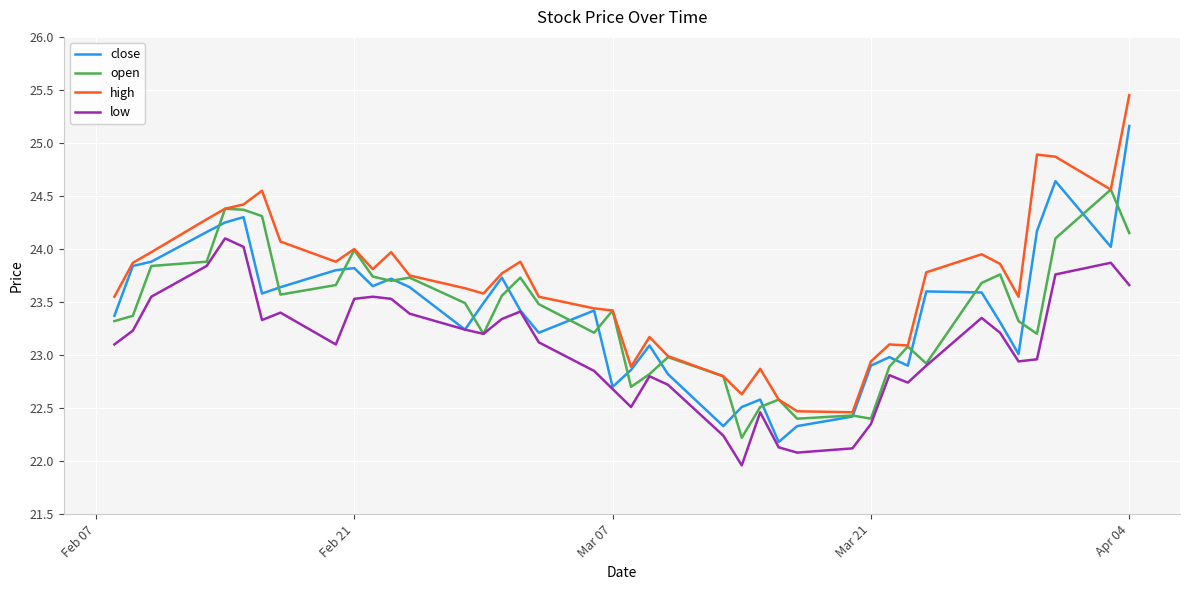

What is the sum of all high values?

946.7